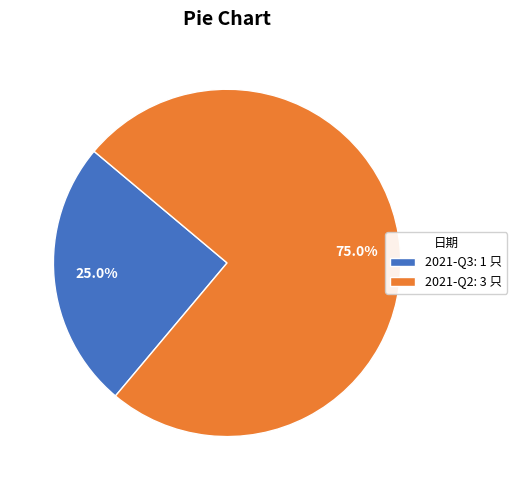

Does 2021-Q3 represent more than half of the total?

No